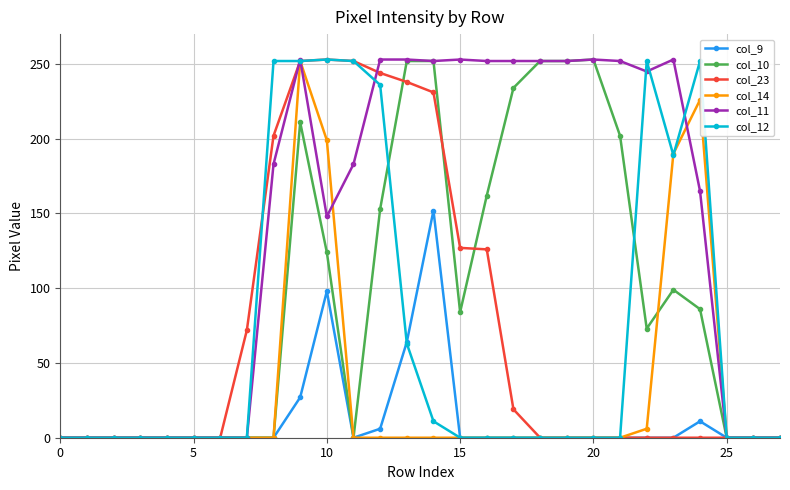

Which series has the largest total across all categories?

col_11